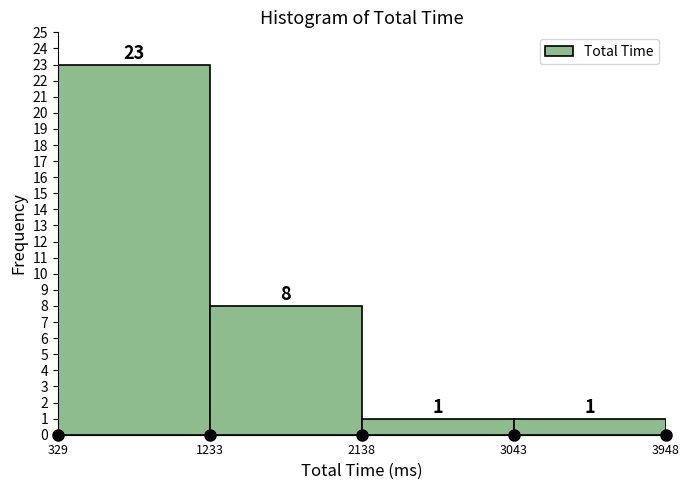

Reading left to right, list every bar in this chart as the range it spans on the x-axis followed by its height.

329 to 1233: 23
1233 to 2138: 8
2138 to 3043: 1
3043 to 3948: 1